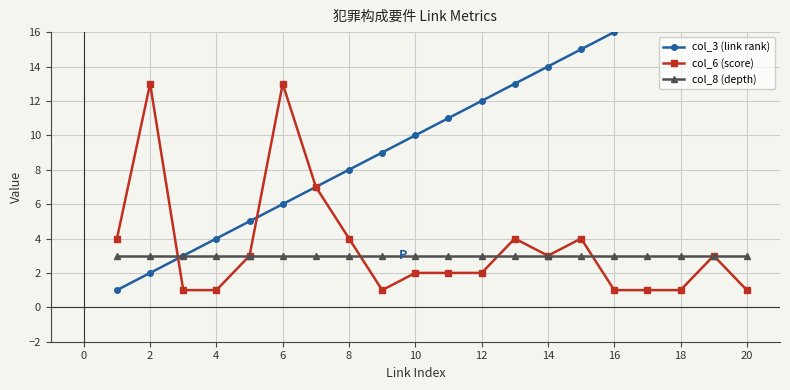

What is the highest value of the col_6 (score) series?

13